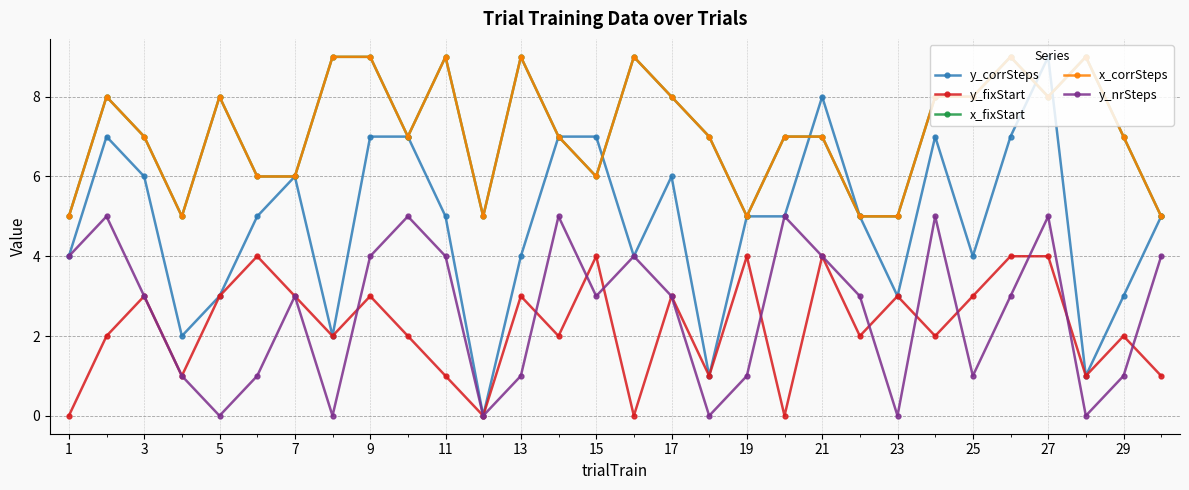

What is the label of the 10th point from the left?

19